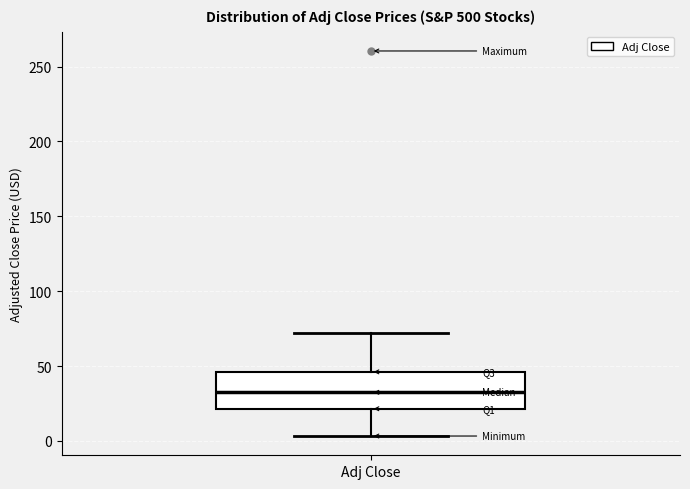

Transcribe this box plot: give where the median line is, the range the box spans, and where the two whiskers end, as read against the y-axis. The values are not printed on the chart, so give them approximately, as read against the axis.

median 30, box 20 to 45, whiskers 5 to 70